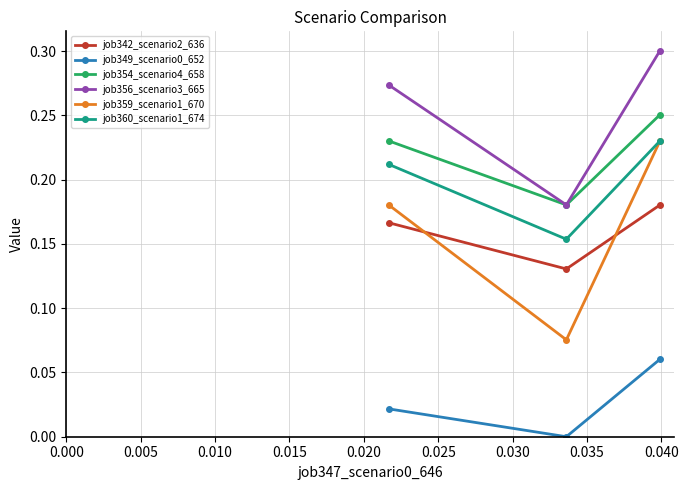

Which series has the widest spread of values?

job359_scenario1_670